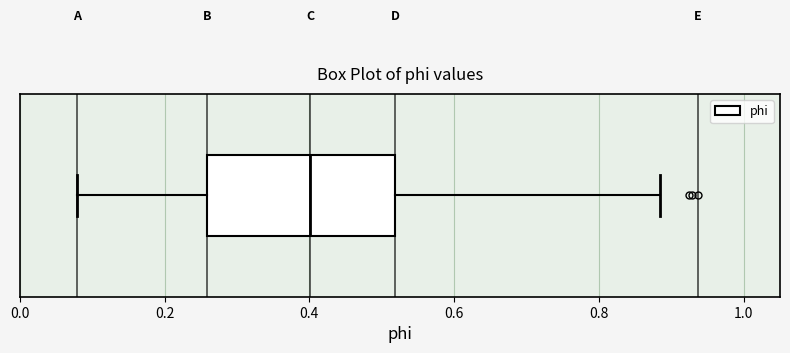

Transcribe this box plot: give where the median line is, the range the box spans, and where the two whiskers end, as read against the x-axis. The values are not printed on the chart, so give them approximately, as read against the axis.

median 0.40, box 0.26 to 0.52, whiskers 0.08 to 0.88